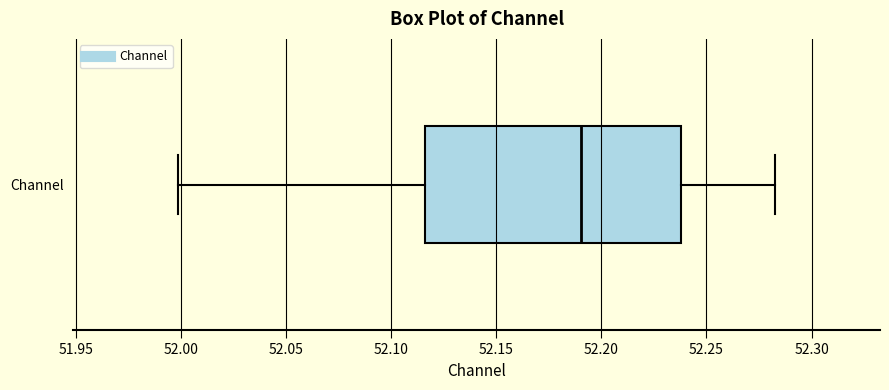

Where is the left edge of the box for Channel on the x-axis? The values are not printed on the chart, so give them approximately, as read against the axis.

52.115